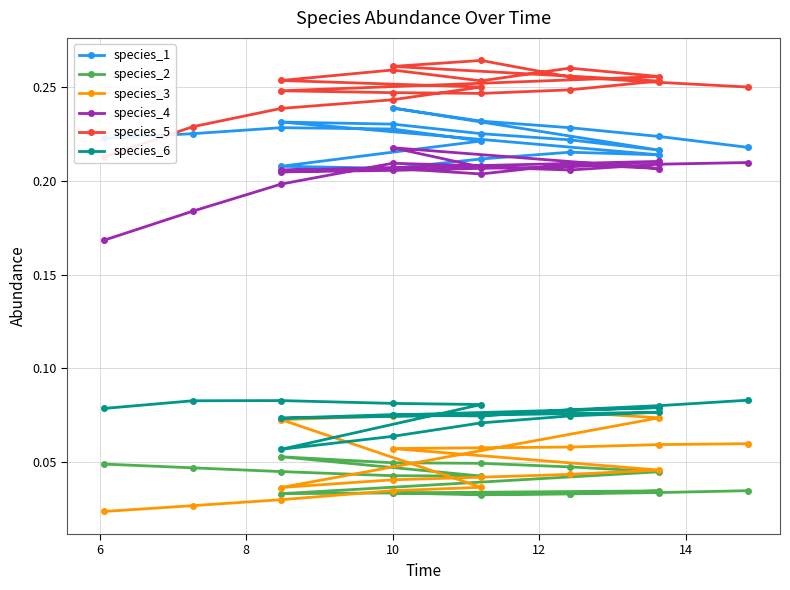

True or false: species_5 and species_2 cross at least once.

False